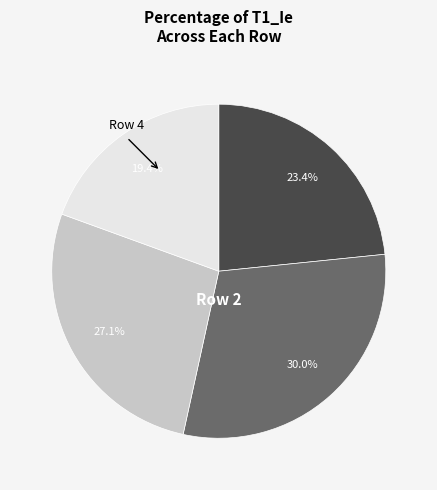

Is there a majority slice in this chart?

No